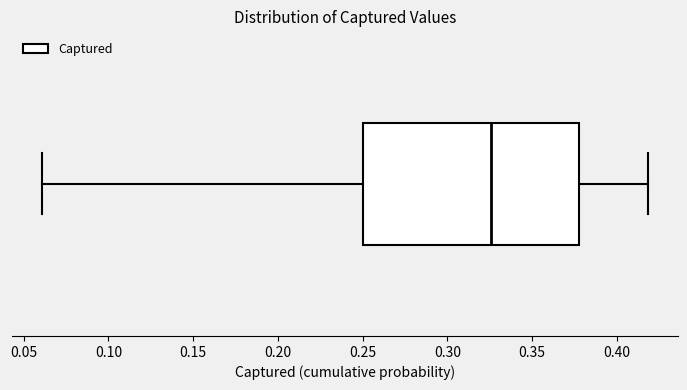

Transcribe this box plot: give where the median line is, the range the box spans, and where the two whiskers end, as read against the x-axis. The values are not printed on the chart, so give them approximately, as read against the axis.

median 0.325, box 0.250 to 0.380, whiskers 0.060 to 0.420